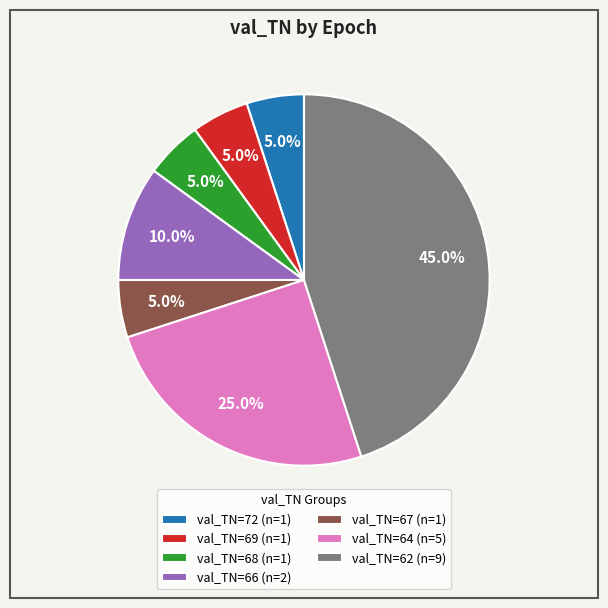

Count the number of slices in the pie.

7